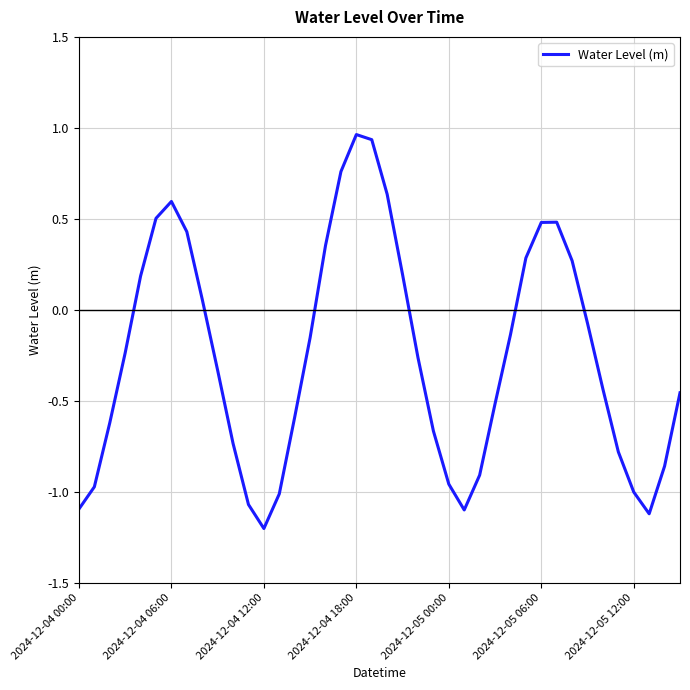

What is the sum of all values?

-10.2